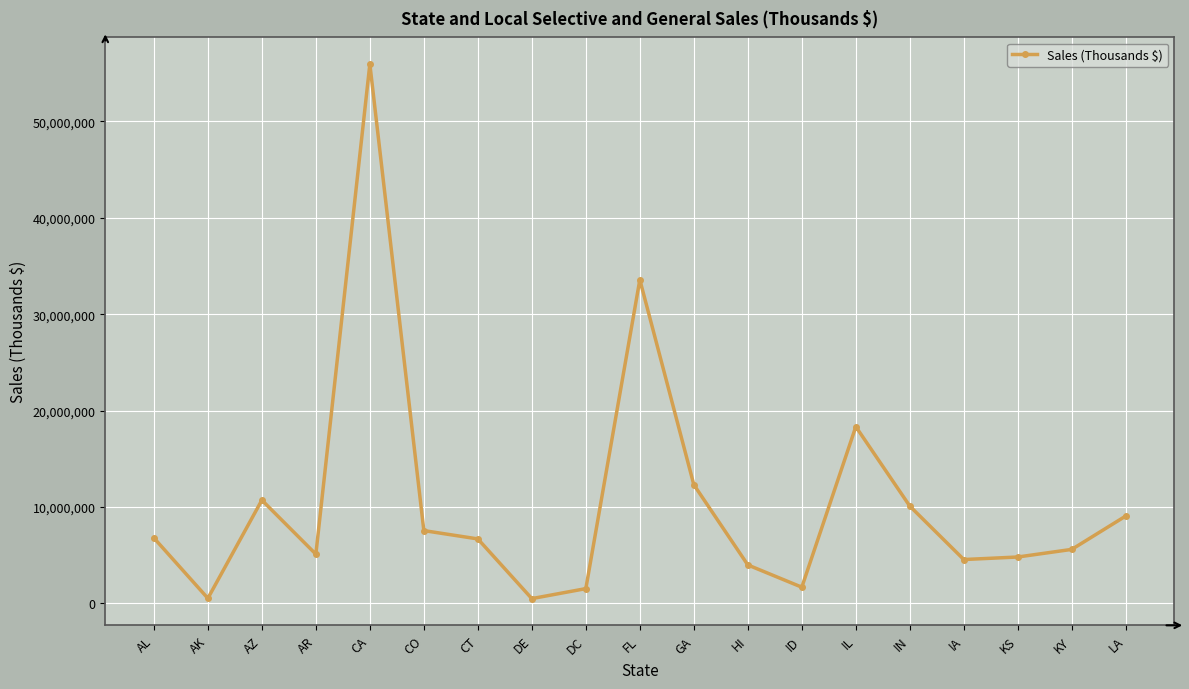

What is the value of the 19th point from the left?

9070775